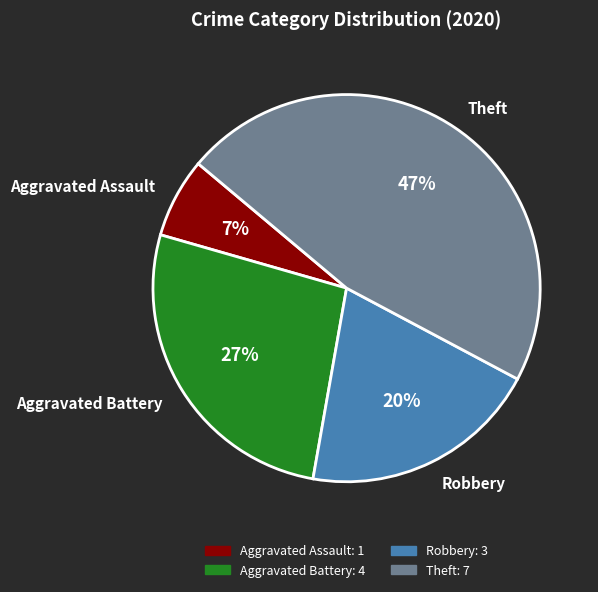

Which slice is the largest?

Theft